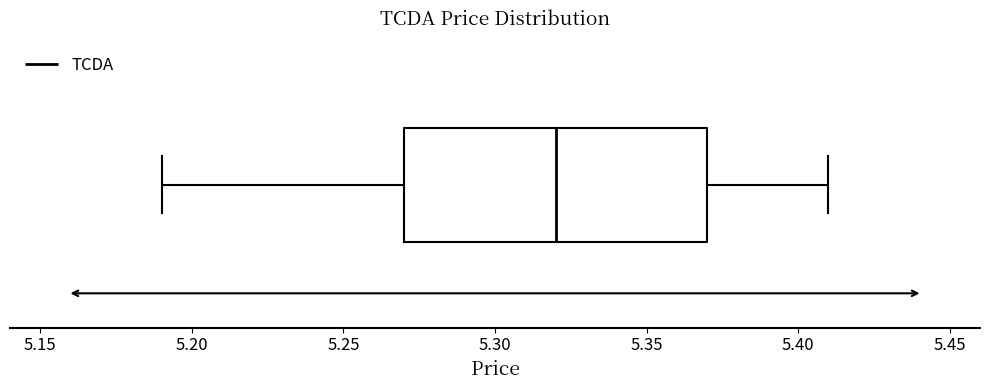

Where does the left whisker of the box end on the x-axis? The values are not printed on the chart, so give them approximately, as read against the axis.

5.19